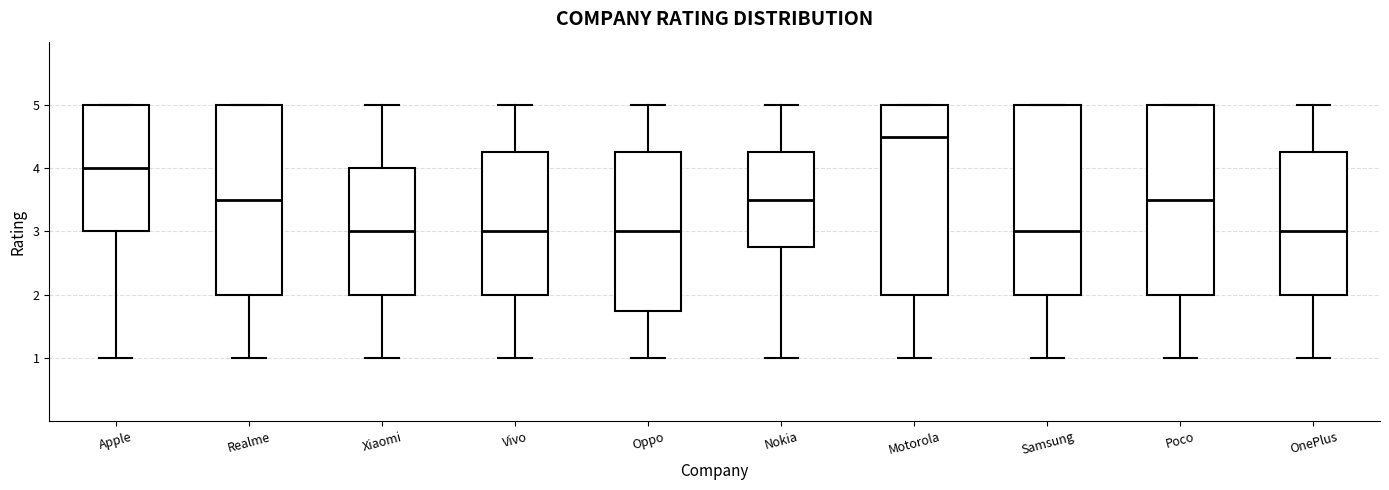

Reading left to right, transcribe this box plot: for each box, give where its median line is, the range the box spans, and where its two whiskers end, as read against the y-axis. The values are not printed on the chart, so give them approximately, as read against the axis.

Apple: median 4.0, box 3.0 to 5.0, whiskers 1.0 to 5.0
Realme: median 3.5, box 2.0 to 5.0, whiskers 1.0 to 5.0
Xiaomi: median 3.0, box 2.0 to 4.0, whiskers 1.0 to 5.0
Vivo: median 3.0, box 2.0 to 4.3, whiskers 1.0 to 5.0
Oppo: median 3.0, box 1.8 to 4.3, whiskers 1.0 to 5.0
Nokia: median 3.5, box 2.8 to 4.3, whiskers 1.0 to 5.0
Motorola: median 4.5, box 2.0 to 5.0, whiskers 1.0 to 5.0
Samsung: median 3.0, box 2.0 to 5.0, whiskers 1.0 to 5.0
Poco: median 3.5, box 2.0 to 5.0, whiskers 1.0 to 5.0
OnePlus: median 3.0, box 2.0 to 4.3, whiskers 1.0 to 5.0